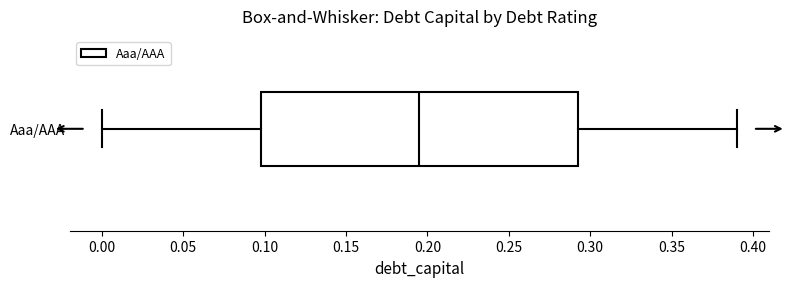

Where is the right edge of the box for Aaa/AAA on the x-axis? The values are not printed on the chart, so give them approximately, as read against the axis.

0.295